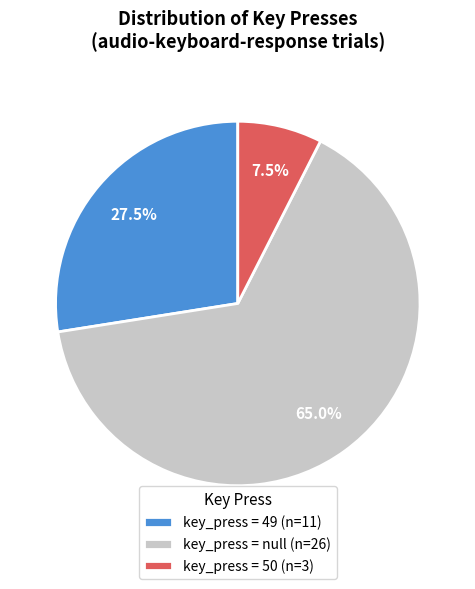

Is there a majority slice in this chart?

Yes